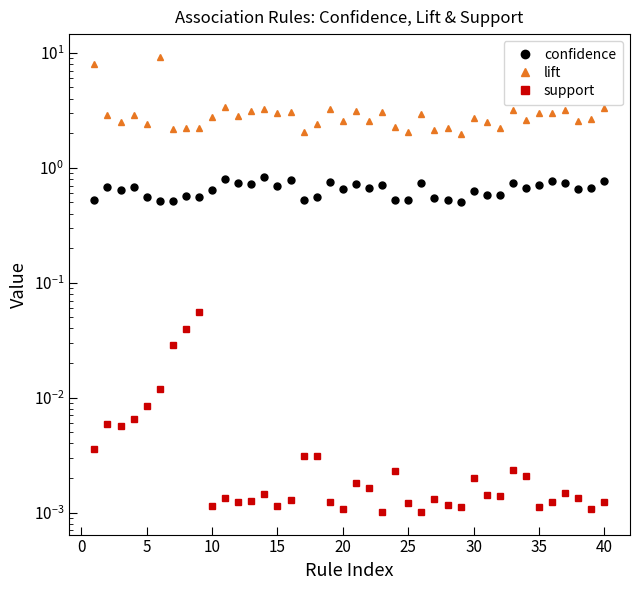

Is the value of support at 29 greater than the value of lift at 23?

No